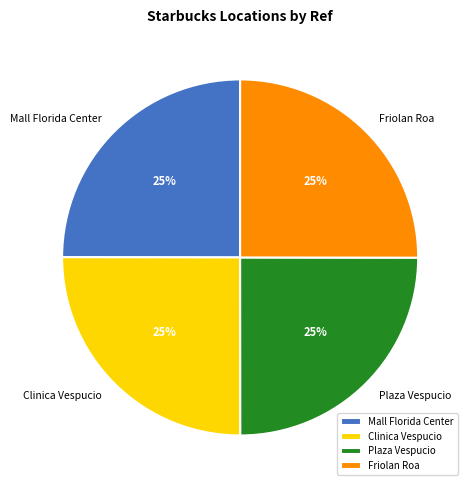

To the nearest percent, what portion does Plaza Vespucio represent?

25%